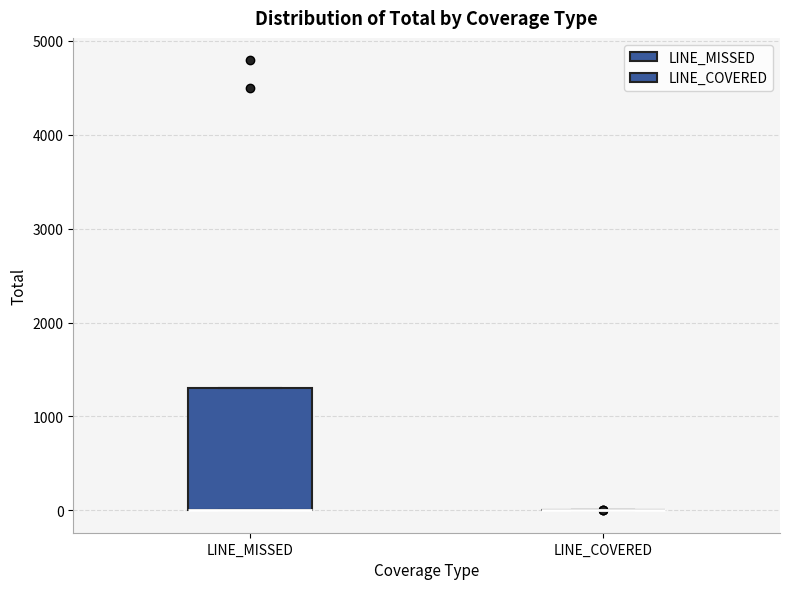

Which box is the tallest, from its lower edge to its upper edge?

LINE_MISSED